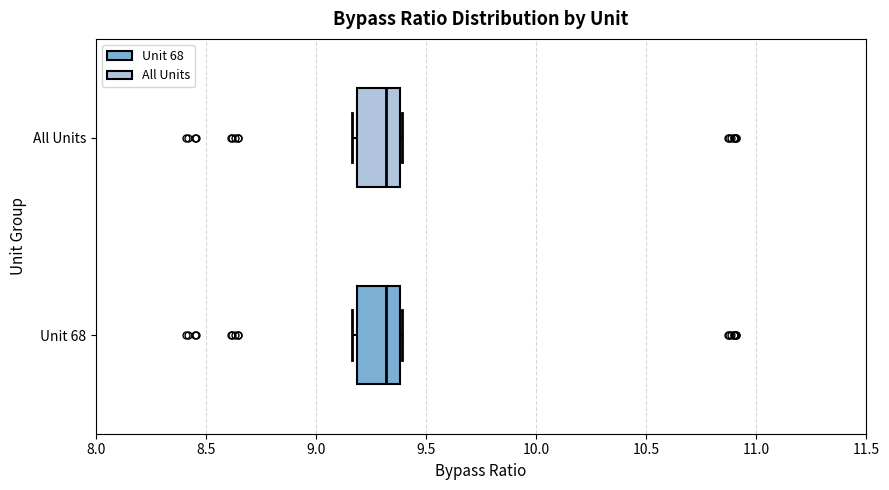

Where is the right edge of the box for Unit 68 on the x-axis? The values are not printed on the chart, so give them approximately, as read against the axis.

9.40